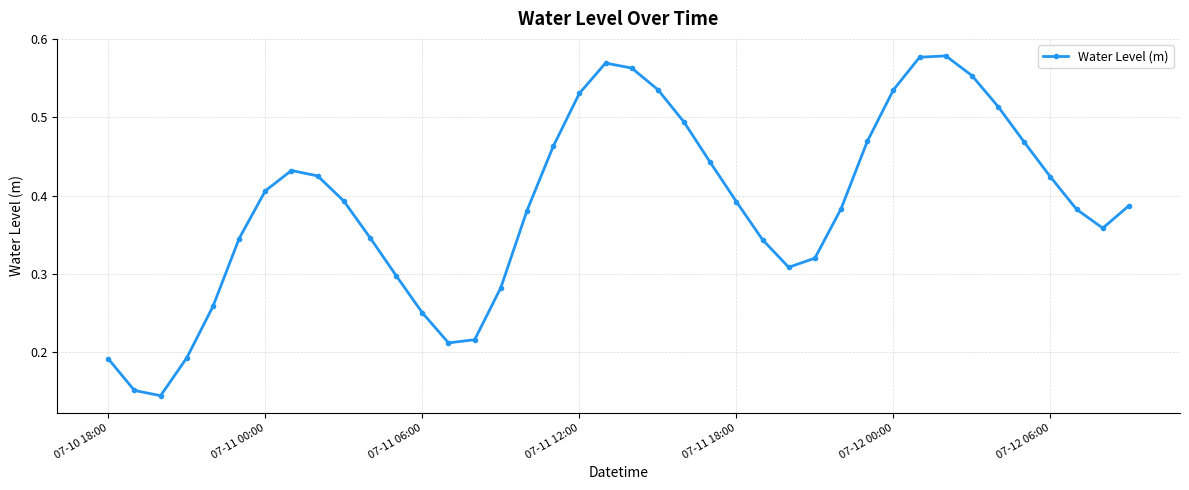

How many interior local peaks (higher than both neighbors) does the data have?

3